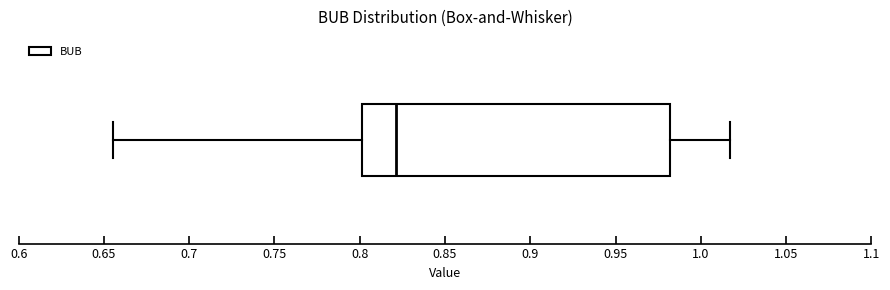

Transcribe this box plot: give where the median line is, the range the box spans, and where the two whiskers end, as read against the x-axis. The values are not printed on the chart, so give them approximately, as read against the axis.

median 0.820, box 0.800 to 0.980, whiskers 0.655 to 1.015